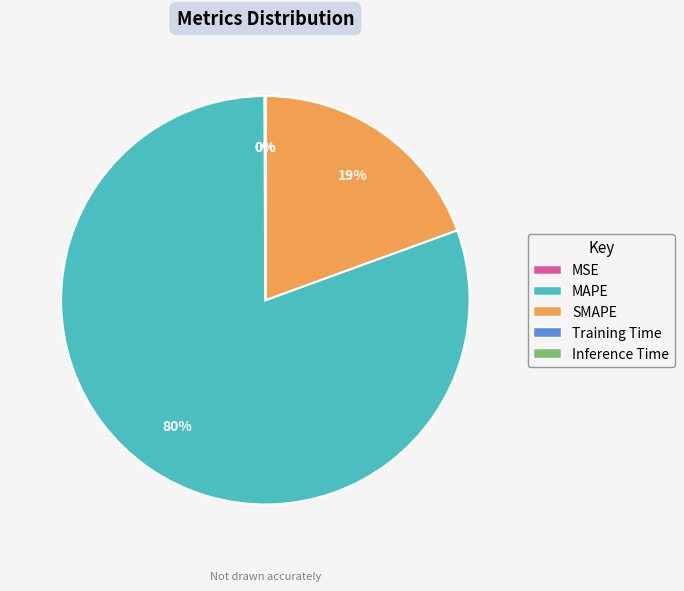

True or false: SMAPE accounts for 19% of the total.

True